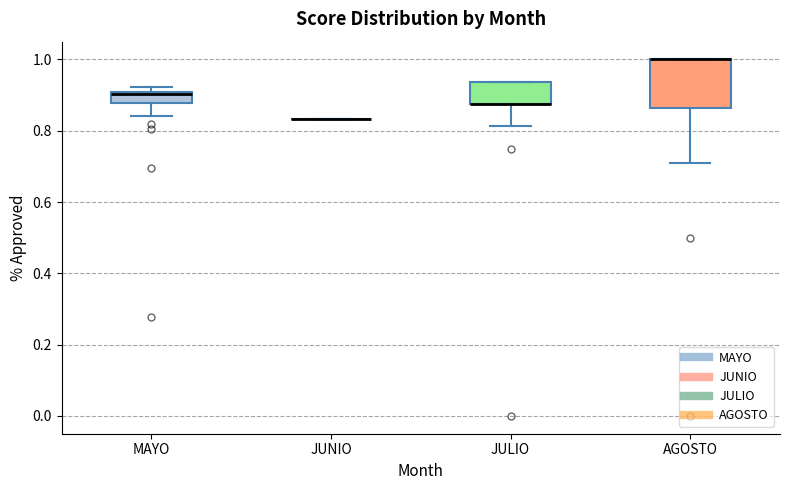

Comparing the boxes themselves (not the whiskers), which one is the tallest?

AGOSTO